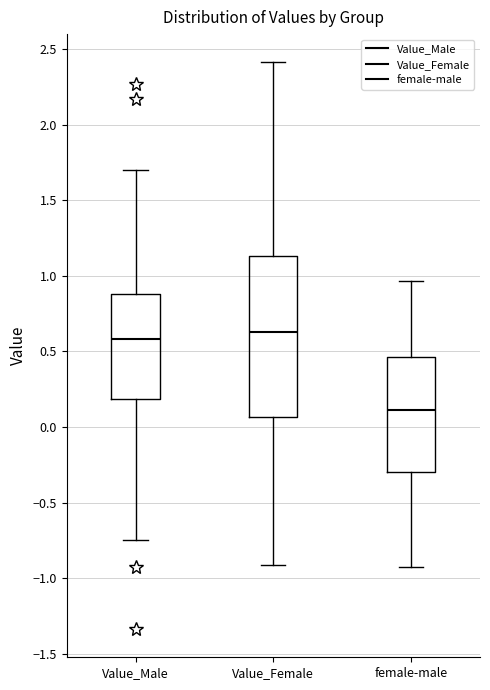

Which box's median line is the lowest?

female-male